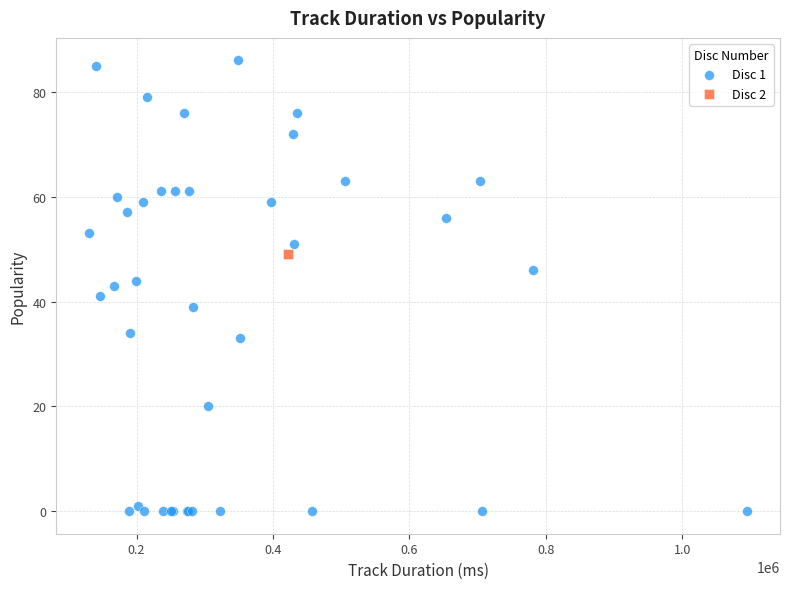

What are all the series names shown in the legend?

Disc 1, Disc 2